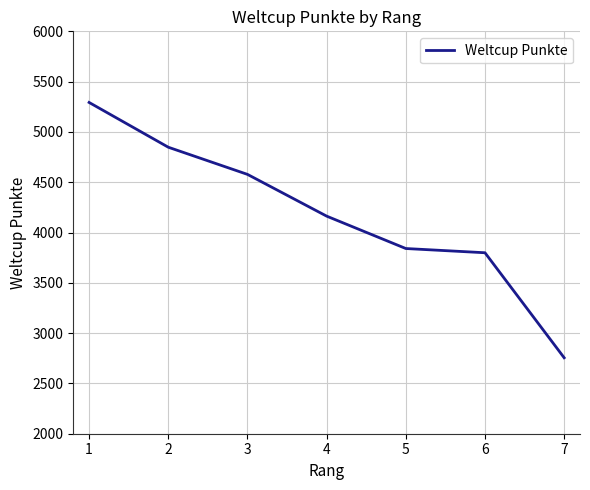

What is the difference between the second highest and second lowest values?

1049